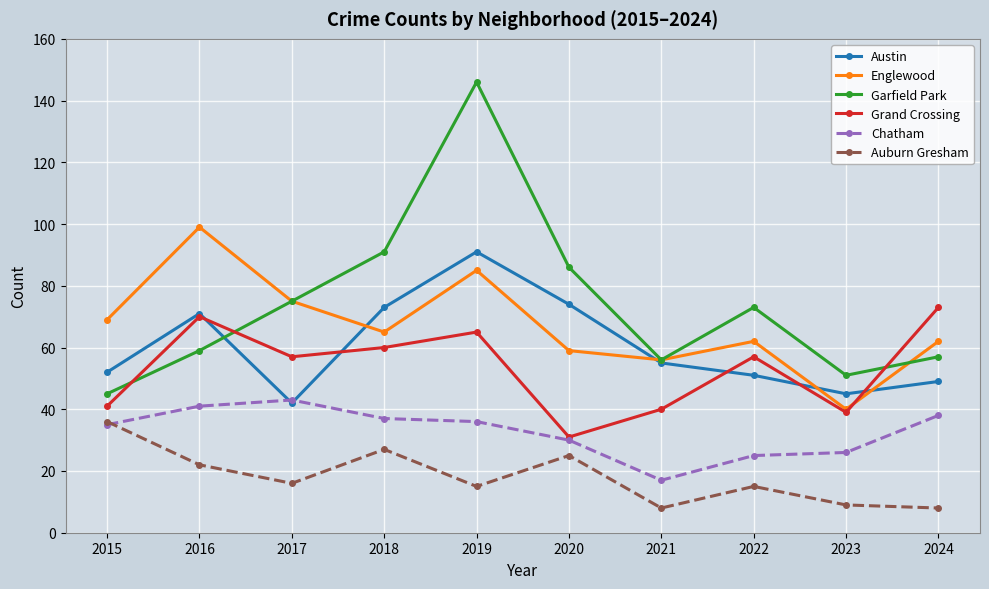

Reading left to right, list all the values displayed in this chart.

Austin: 2015=52	2016=71	2017=42	2018=73	2019=91	2020=74	2021=55	2022=51	2023=45	2024=49
Englewood: 2015=69	2016=99	2017=75	2018=65	2019=85	2020=59	2021=56	2022=62	2023=40	2024=62
Garfield Park: 2015=45	2016=59	2017=75	2018=91	2019=146	2020=86	2021=56	2022=73	2023=51	2024=57
Grand Crossing: 2015=41	2016=70	2017=57	2018=60	2019=65	2020=31	2021=40	2022=57	2023=39	2024=73
Chatham: 2015=35	2016=41	2017=43	2018=37	2019=36	2020=30	2021=17	2022=25	2023=26	2024=38
Auburn Gresham: 2015=36	2016=22	2017=16	2018=27	2019=15	2020=25	2021=8	2022=15	2023=9	2024=8